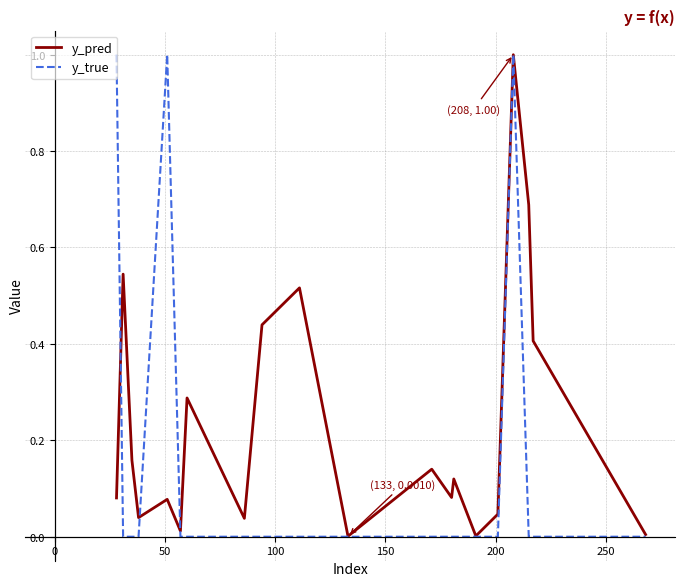

Rank the series by their average value, from highest to lowest.

y_pred, y_true